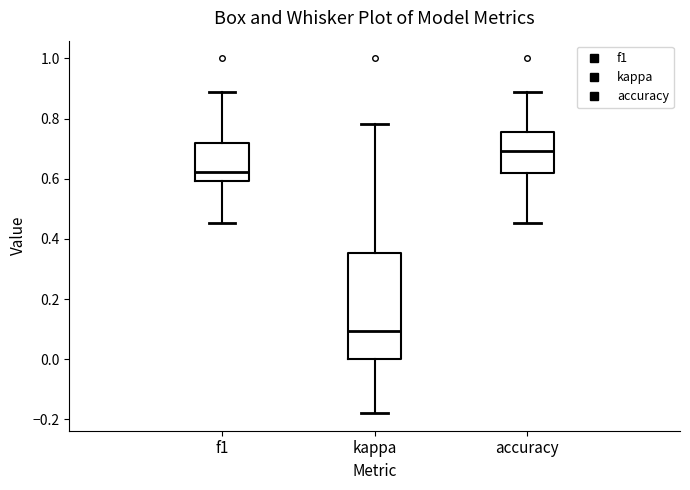

Comparing the boxes themselves (not the whiskers), which one is the tallest?

kappa